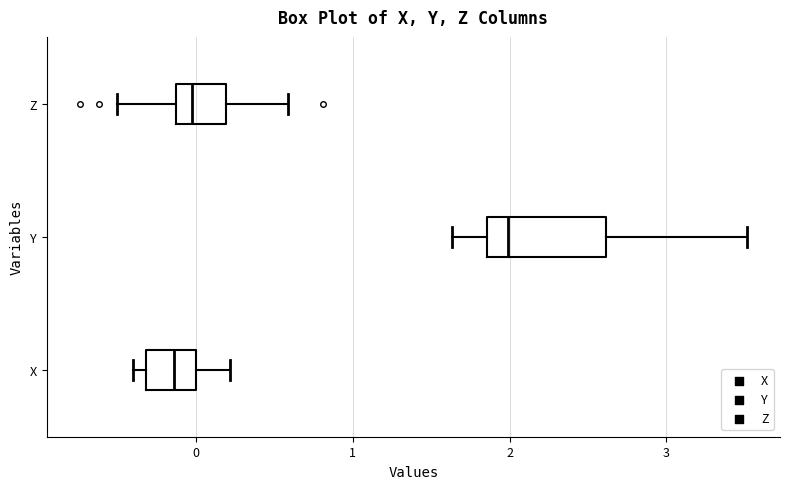

Which box's median line is the furthest to the right?

Y